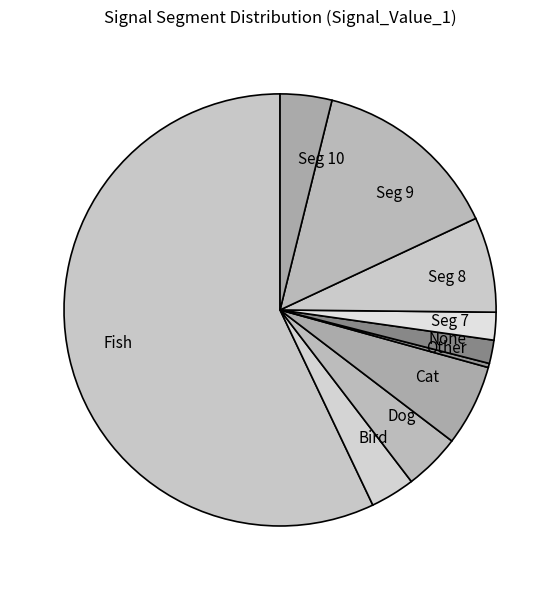

Which slice represents more than half of the pie?

Fish